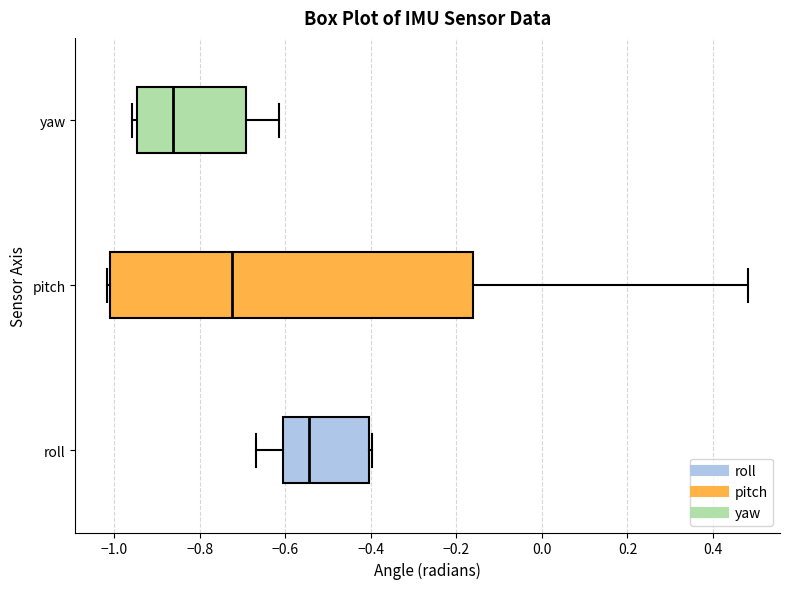

Where does the median line of the box for roll sit on the x-axis? The values are not printed on the chart, so give them approximately, as read against the axis.

-0.54